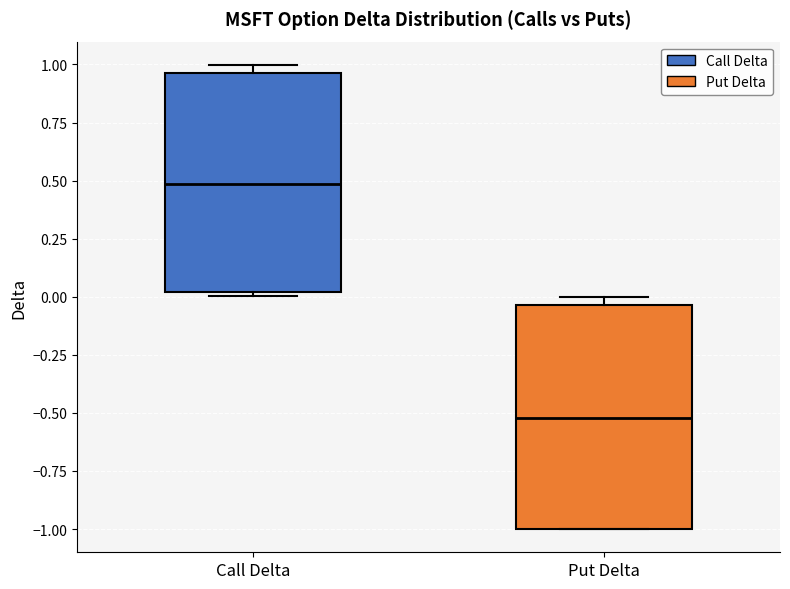

Reading left to right, read every box against the y-axis: the position of its median line, the range the box covers, and the ends of its whiskers. The values are not printed on the chart, so give them approximately, as read against the axis.

Call Delta: median 0.50, box 0.00 to 0.95, whiskers 0.00 (just below the box's lower edge) to 1.00
Put Delta: median -0.50, box -1.00 to -0.05, whiskers -1.00 to 0.00